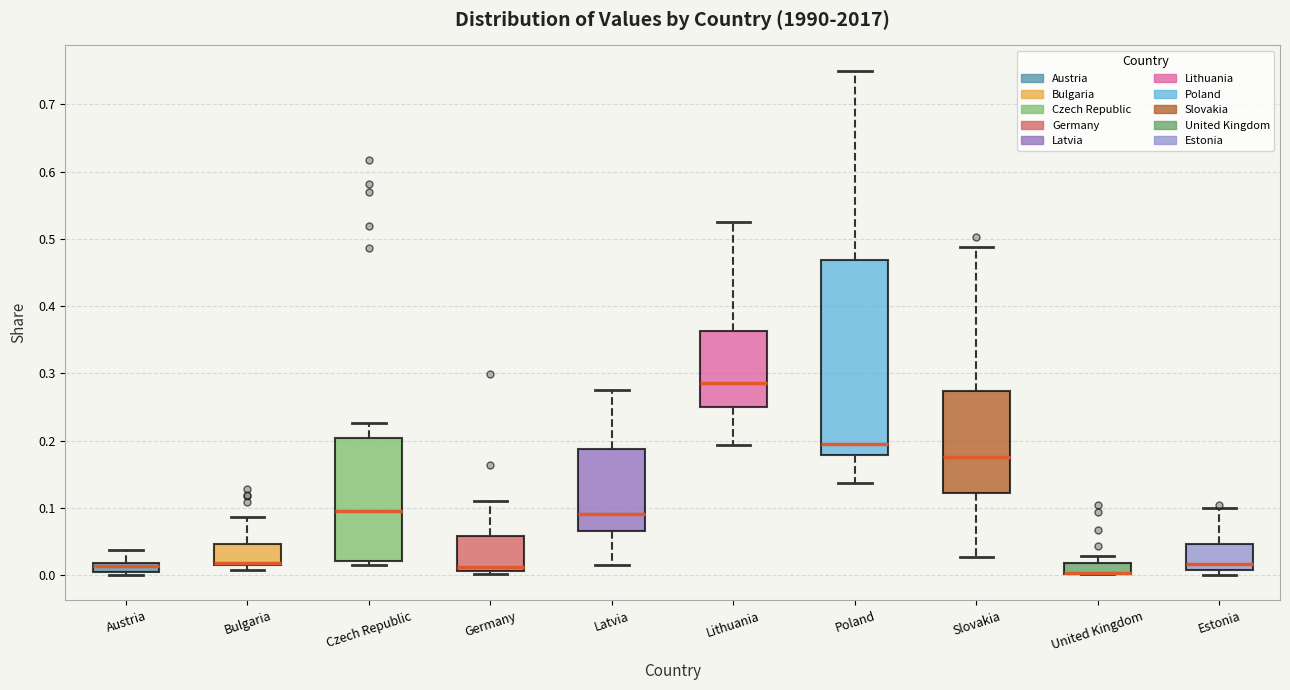

Where does the upper whisker of the box for Lithuania end on the y-axis? The values are not printed on the chart, so give them approximately, as read against the axis.

0.52